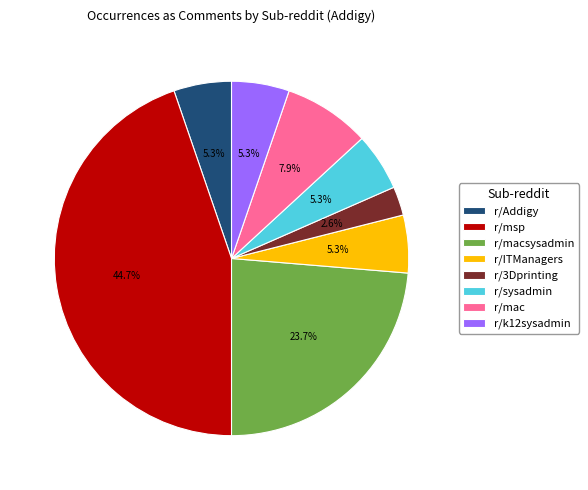

What percentage do r/3Dprinting and r/sysadmin together represent?

7.9%